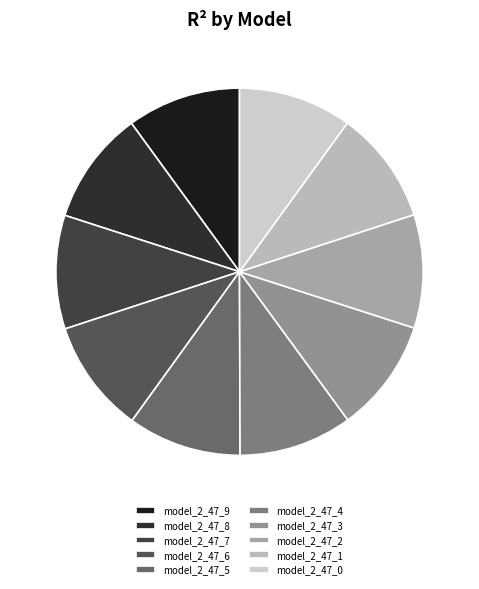

To the nearest percent, what percentage of the pie is model_2_47_8?

10%